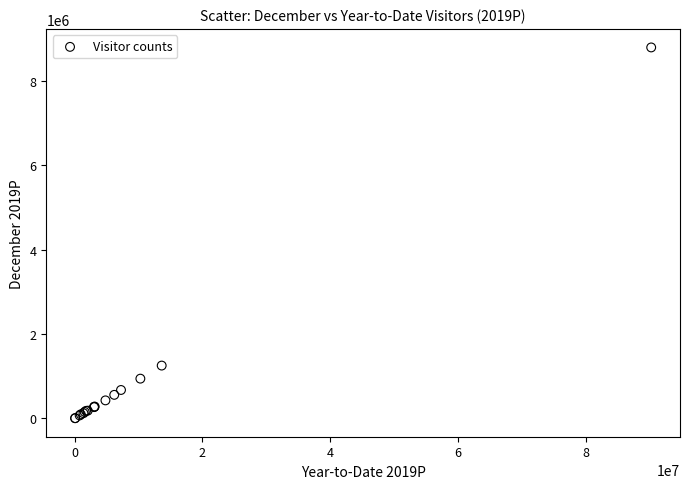

What Y value in the scatter plot is closest to 4398674?

1252782.0